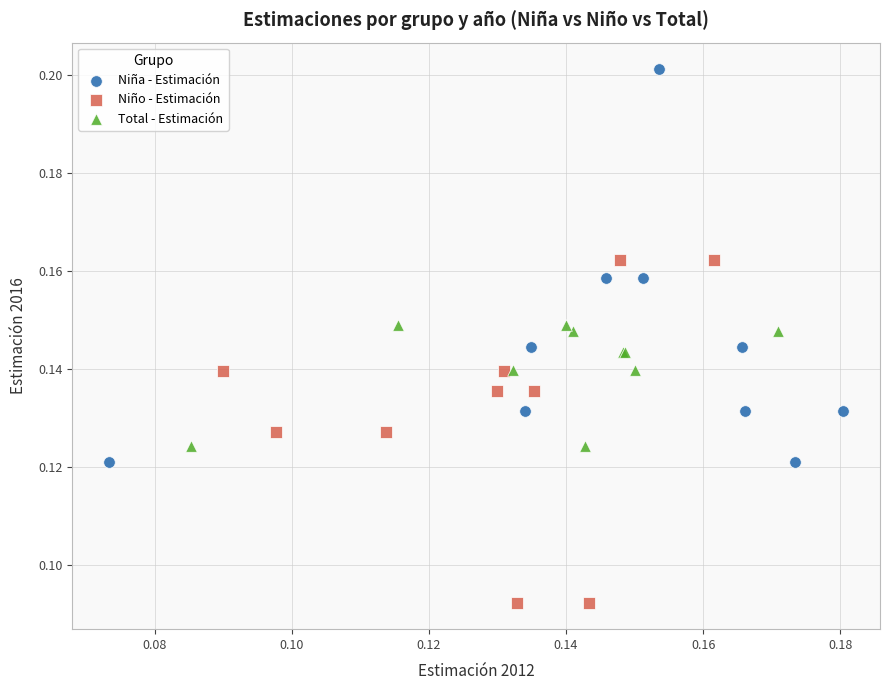

What are all the series names shown in the legend?

Niña - Estimación, Niño - Estimación, Total - Estimación